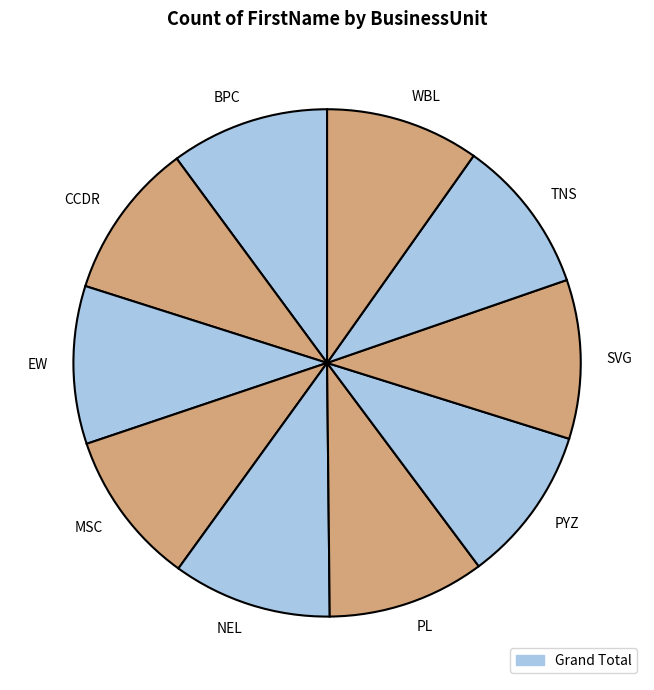

Is the sum of TNS and CCDR greater than half?

No